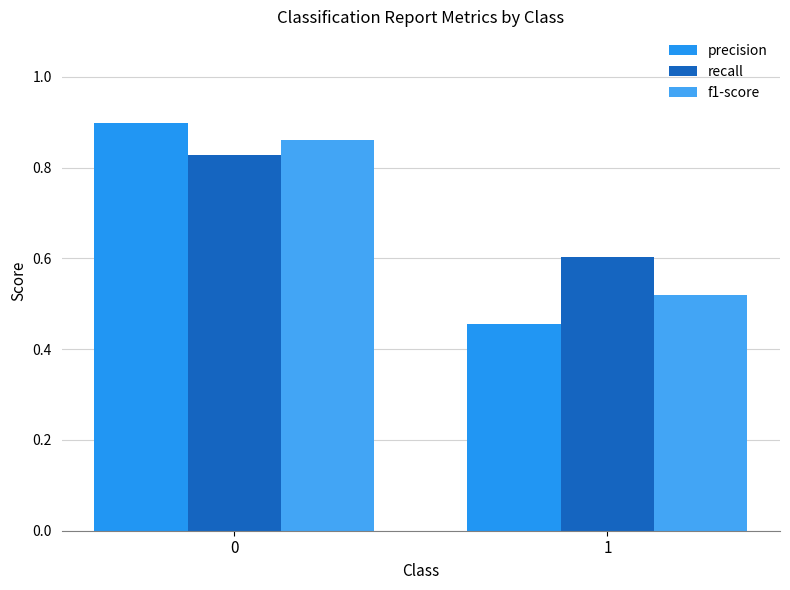

Which series has the widest spread of values?

precision